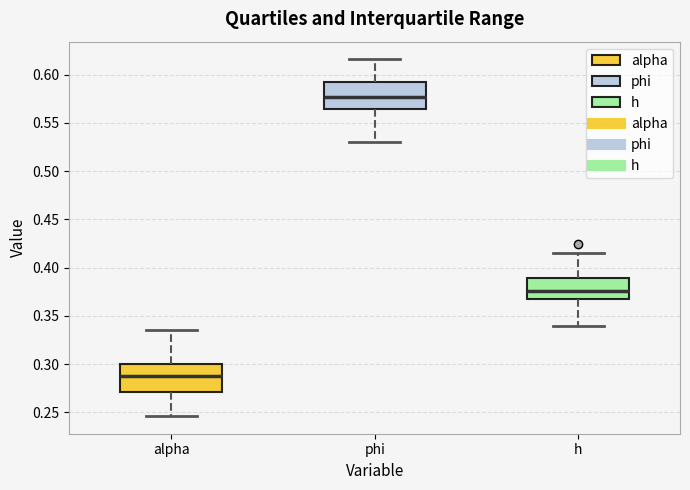

Which box's median line is the highest?

phi